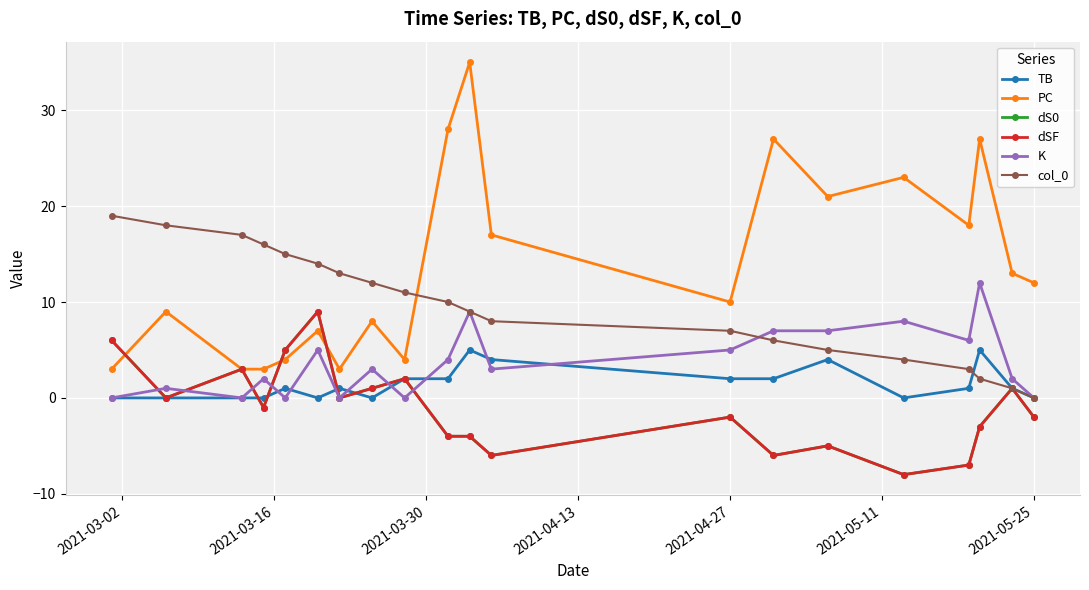

Rank the series by their maximum value, from lowest to highest.

TB, dS0, dSF, K, col_0, PC